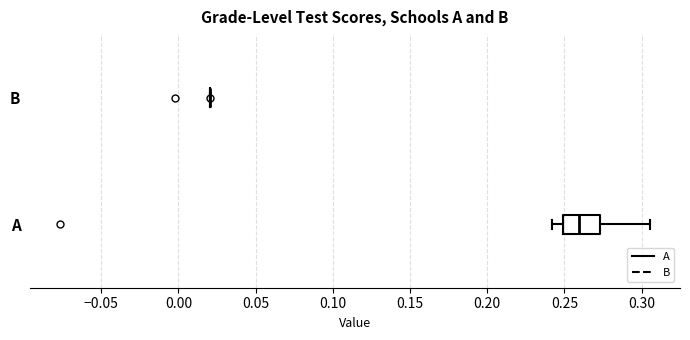

Where does the right whisker of the box for A end on the x-axis? The values are not printed on the chart, so give them approximately, as read against the axis.

0.305